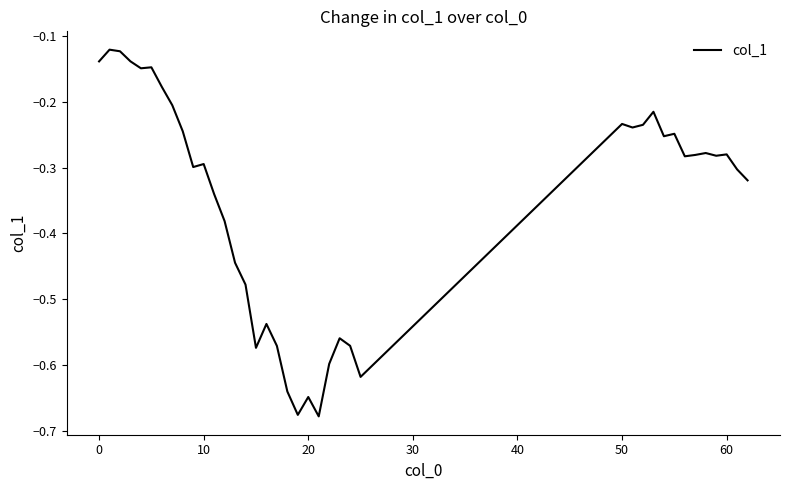

Does the chart display data point markers on the line(s)?

No